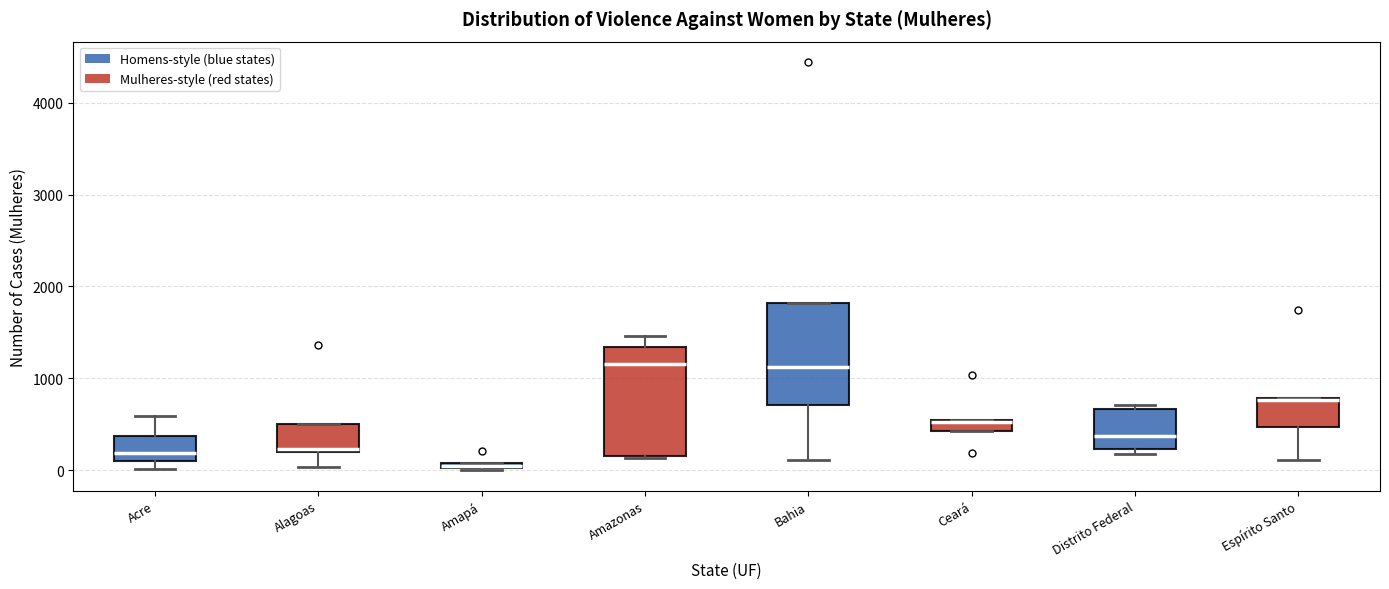

Which box has the lowest median line?

Amapá